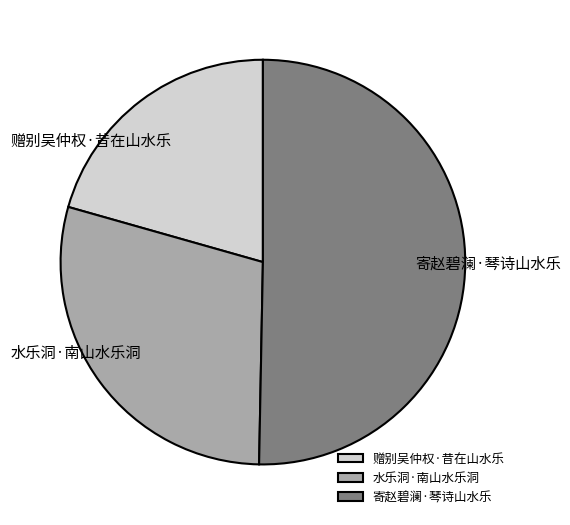

What is the ratio of the value at 赠别吴仲权·昔在山水乐 to the value at 水乐洞·南山水乐洞?

0.7